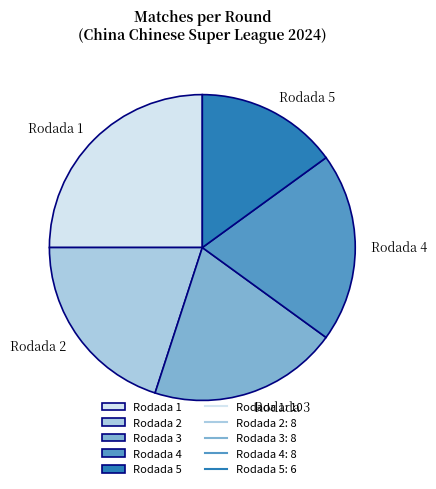

Approximately how many times larger is the value at Rodada 3 compared to Rodada 1?

0.8